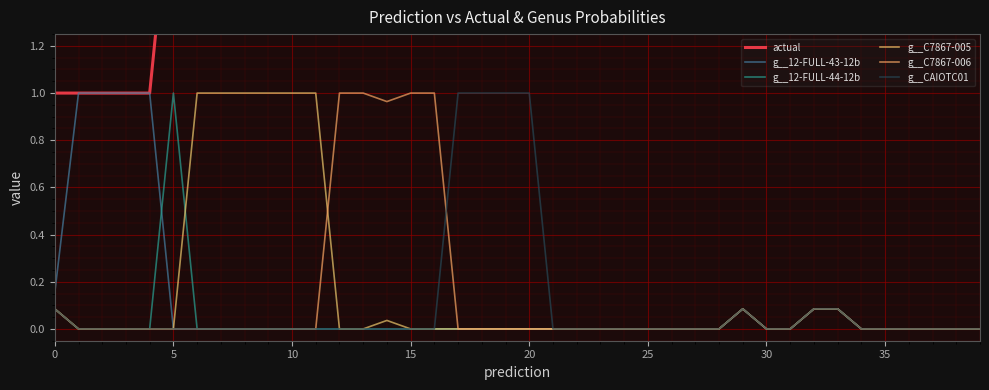

The value of g__CAIOTC01 at 0 is 0.0. True or false?

False